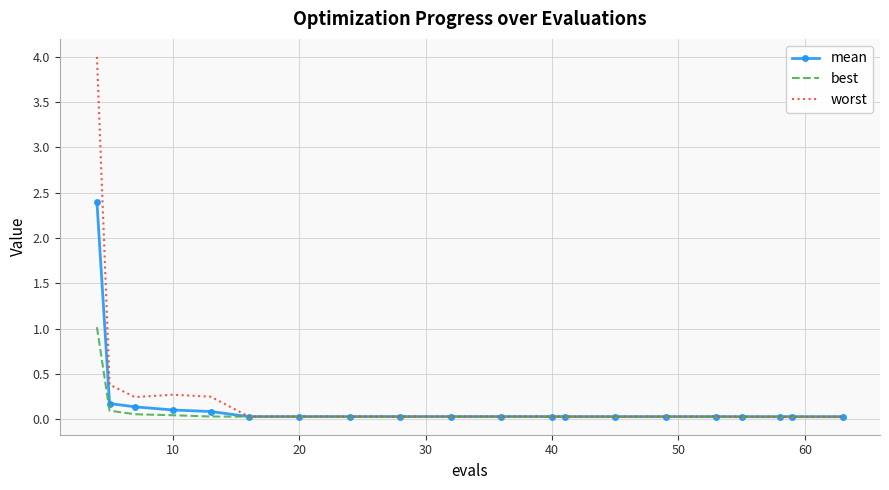

Which series has the widest spread of values?

worst